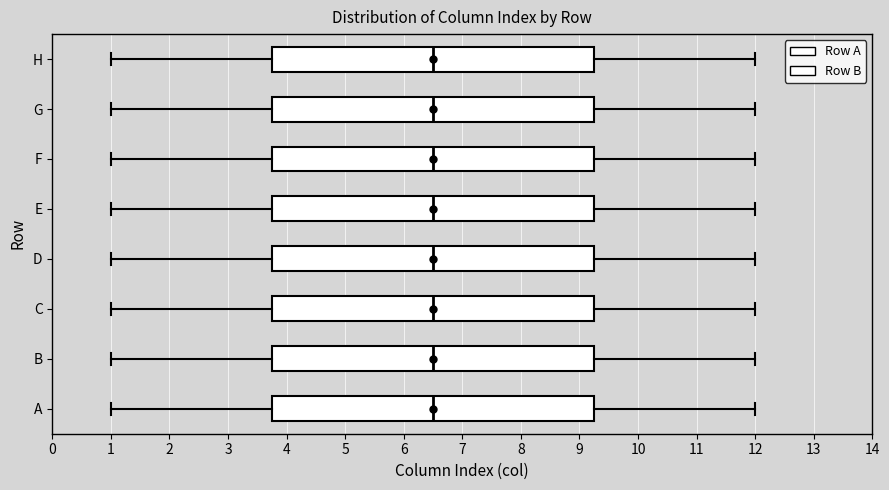

Where does the right whisker of the box for F end on the x-axis? The values are not printed on the chart, so give them approximately, as read against the axis.

12.0